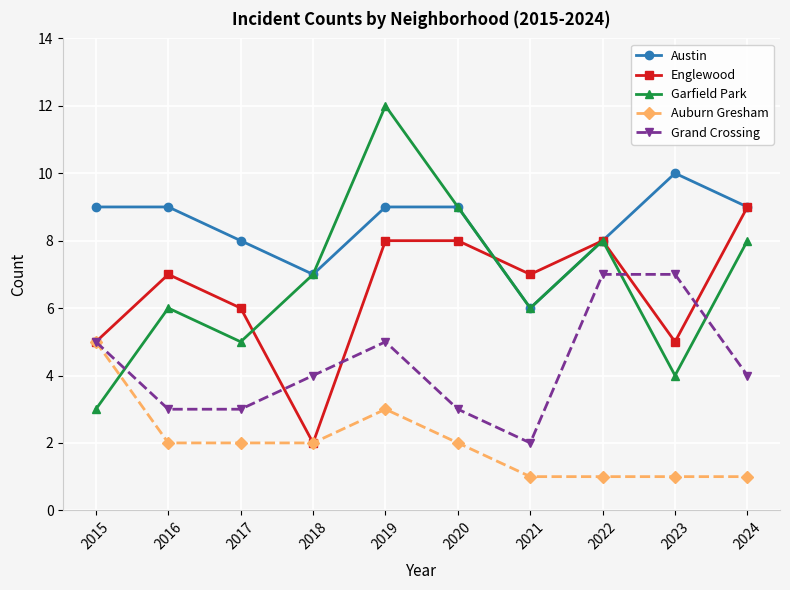

Which series changed the most between 2019 and 2022?

Garfield Park